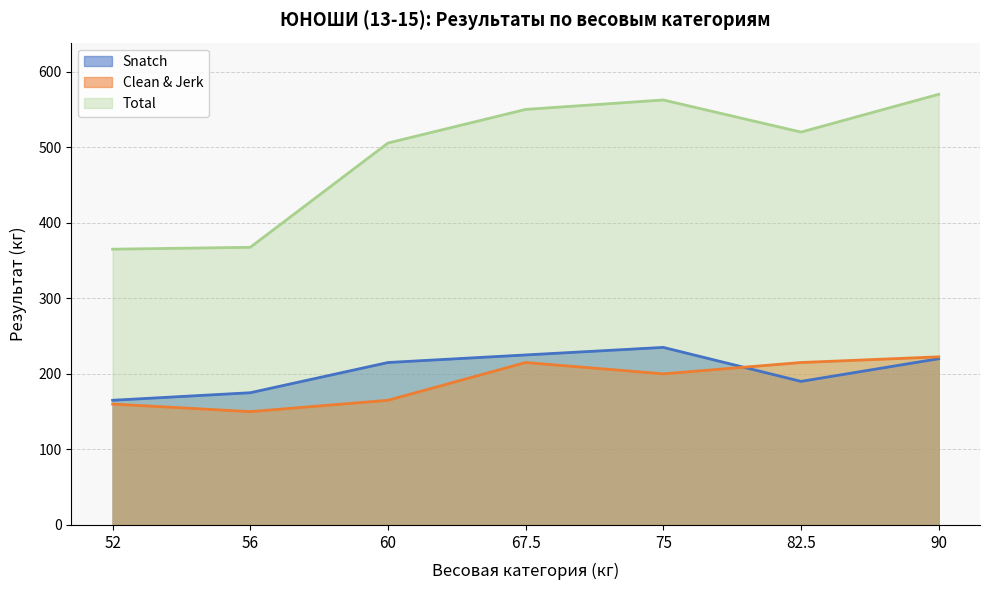

At 90, list the series in order from smallest to largest.

Snatch, Clean & Jerk, Total